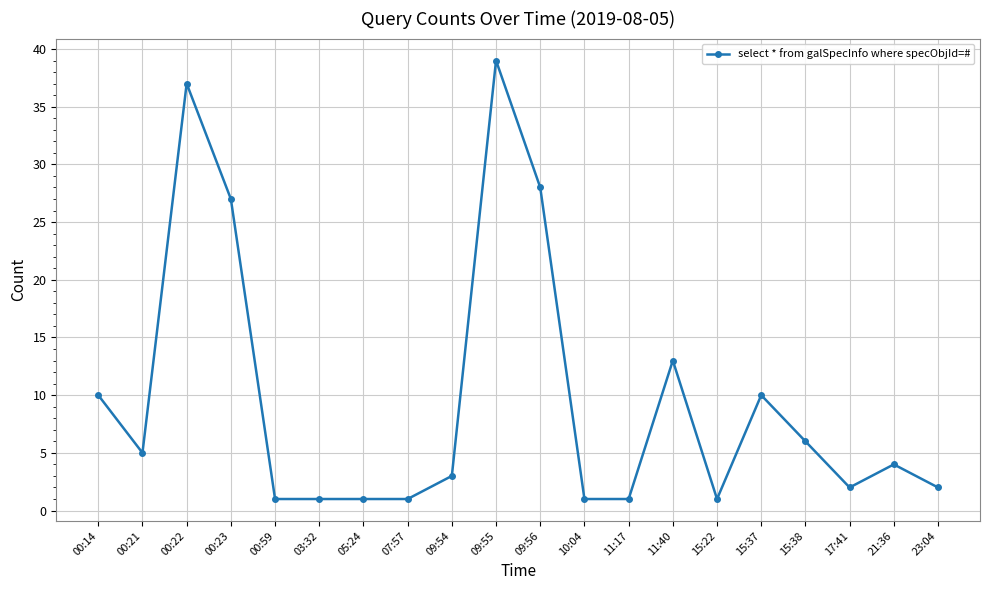

What is the change in value from 00:23 to 15:37?

-17